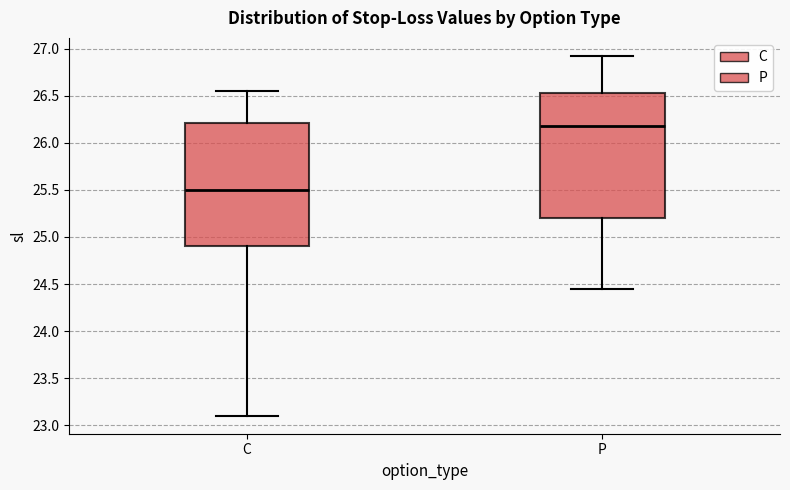

Reading left to right, transcribe this box plot: for each box, give where its median line is, the range the box spans, and where its two whiskers end, as read against the y-axis. The values are not printed on the chart, so give them approximately, as read against the axis.

C: median 25.50, box 24.90 to 26.20, whiskers 23.10 to 26.55
P: median 26.20, box 25.20 to 26.55, whiskers 24.45 to 26.95